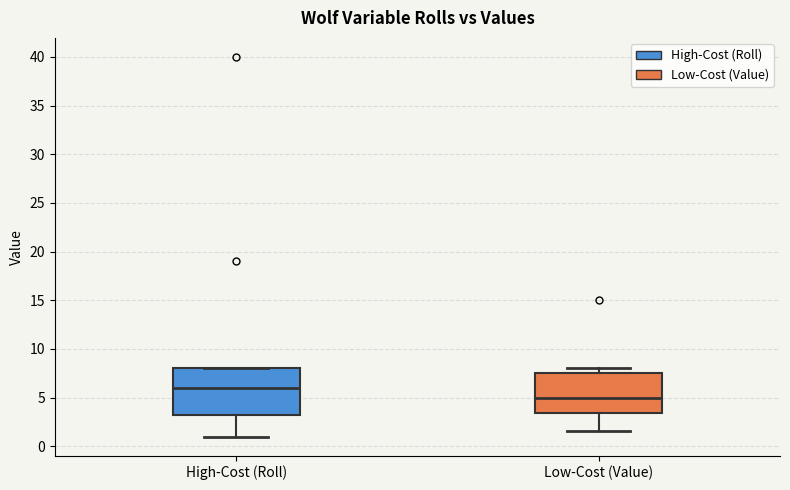

Reading left to right, transcribe this box plot: for each box, give where its median line is, the range the box spans, and where its two whiskers end, as read against the y-axis. The values are not printed on the chart, so give them approximately, as read against the axis.

High-Cost (Roll): median 6.0, box 3.5 to 8.0, whiskers 1.0 to 8.0
Low-Cost (Value): median 5.0, box 3.5 to 7.5, whiskers 1.5 to 8.0